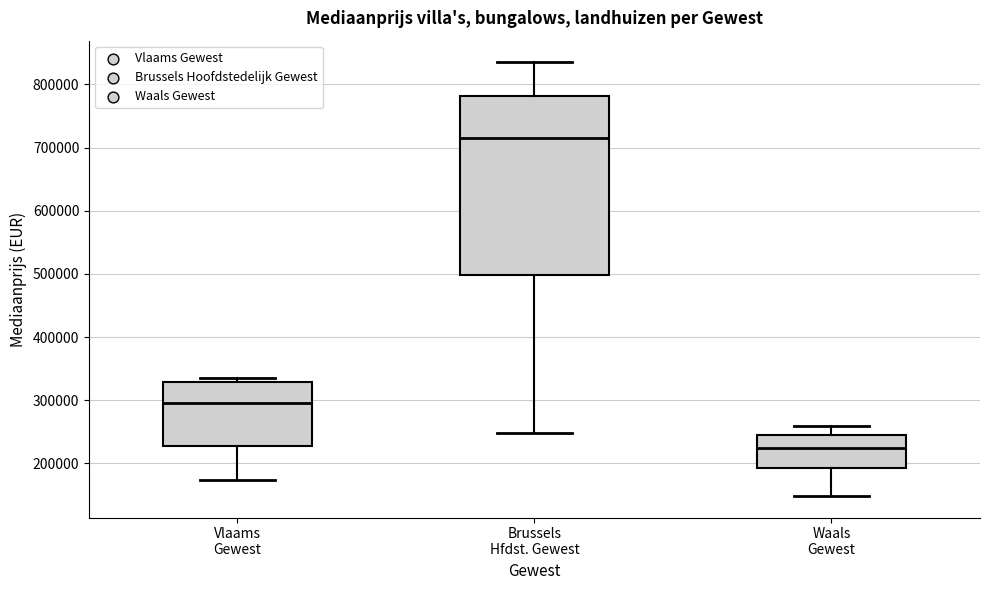

Reading left to right, transcribe this box plot: for each box, give where its median line is, the range the box spans, and where its two whiskers end, as read against the y-axis. The values are not printed on the chart, so give them approximately, as read against the axis.

Vlaams Gewest: median 300000, box 230000 to 330000, whiskers 170000 to 340000
Brussels Hfdst. Gewest: median 720000, box 500000 to 780000, whiskers 250000 to 840000
Waals Gewest: median 230000, box 190000 to 250000, whiskers 150000 to 260000